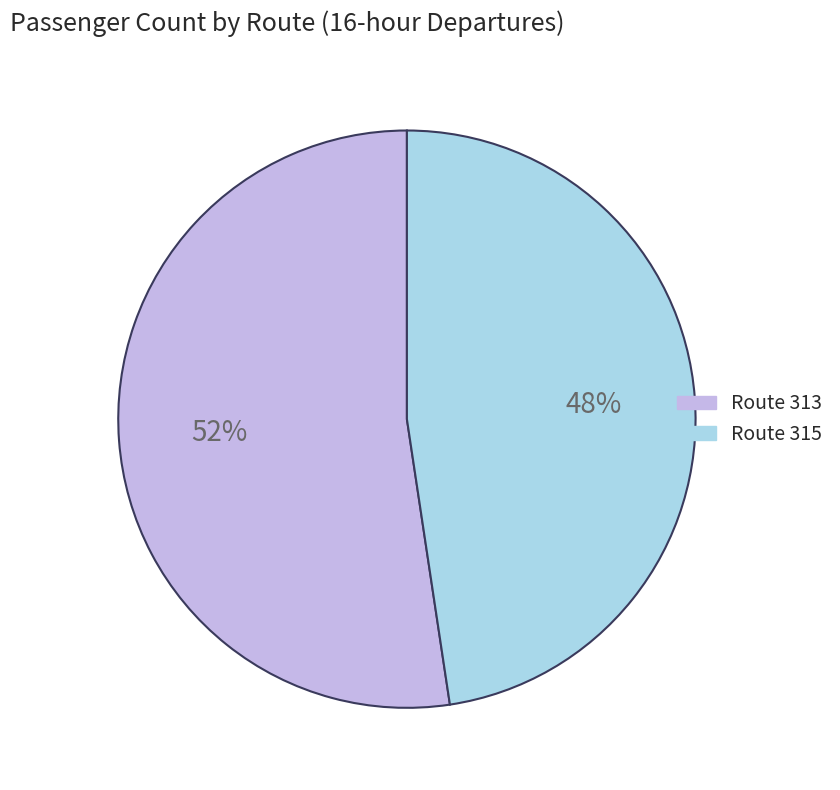

Does any single category account for the majority?

Yes